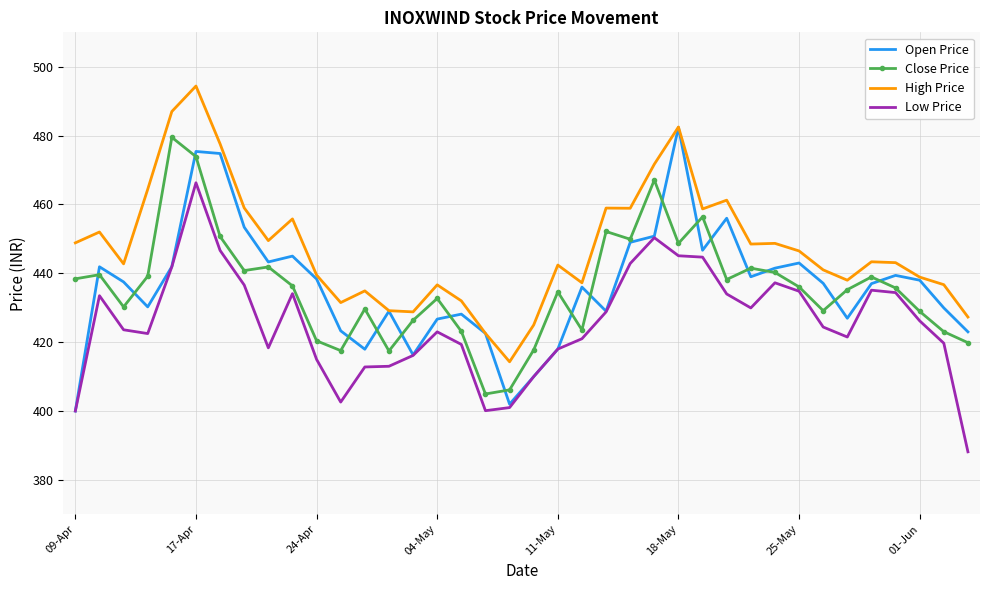

Which series has the largest total across all categories?

High Price